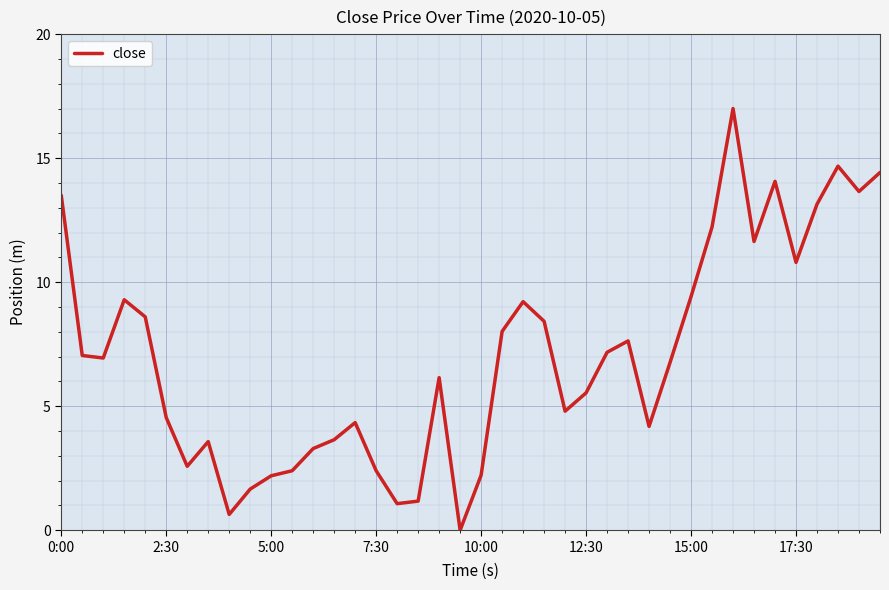

What is the greatest value displayed?

17.0